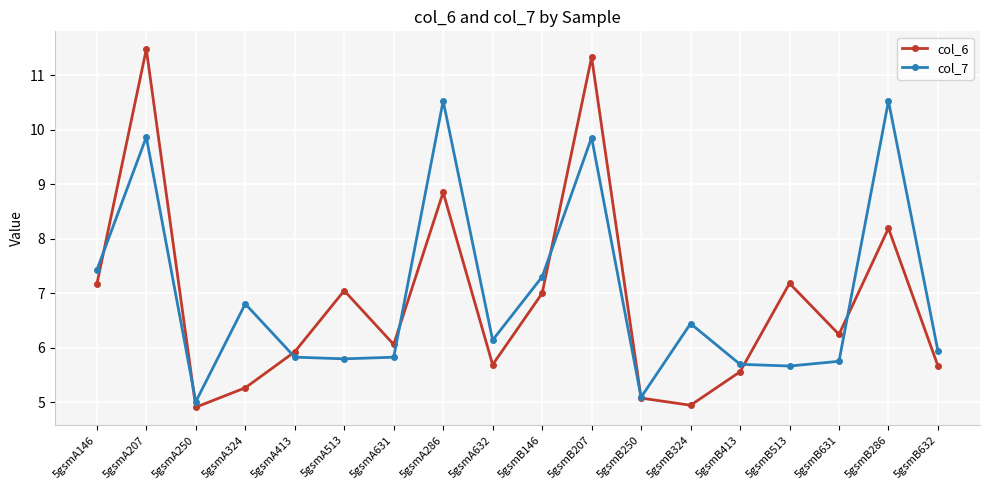

Reading left to right, extract all data points from this chart.

col_6: 7.2	11.5	4.9	5.3	5.9	7.0	6.1	8.9	5.7	7.0	11.3	5.1	4.9	5.6	7.2	6.2	8.2	5.7
col_7: 7.4	9.9	5.0	6.8	5.8	5.8	5.8	10.5	6.1	7.3	9.9	5.1	6.4	5.7	5.7	5.8	10.5	5.9